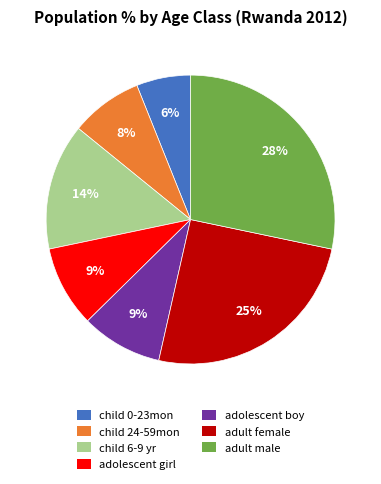

Which has a higher value, adolescent girl or adult male?

adult male